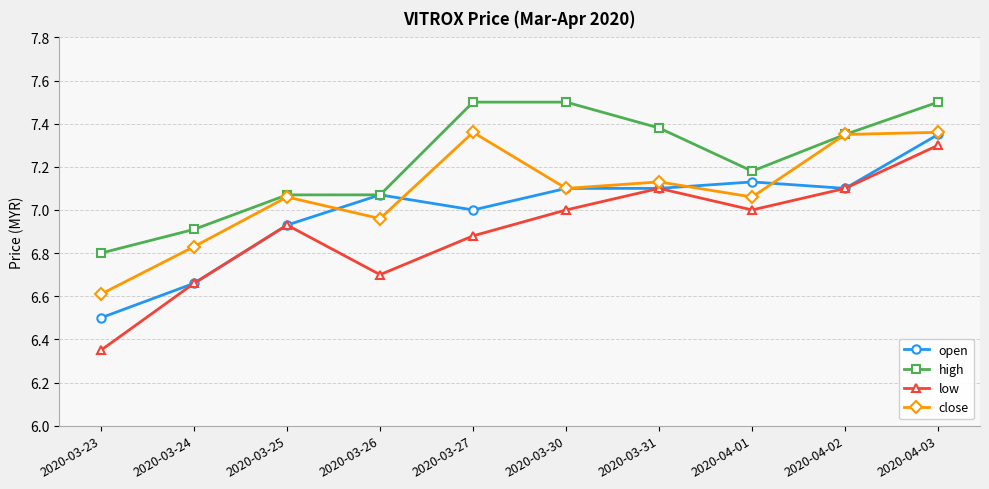

At which label does close first exceed 7?

2020-03-25